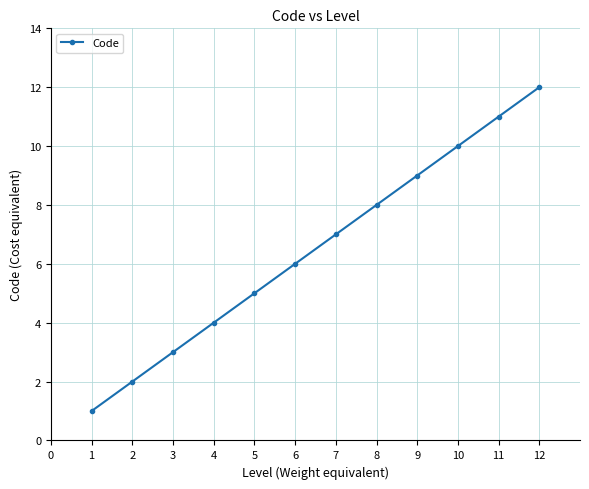

What is the ratio of the value at 3 to the value at 9?

0.3